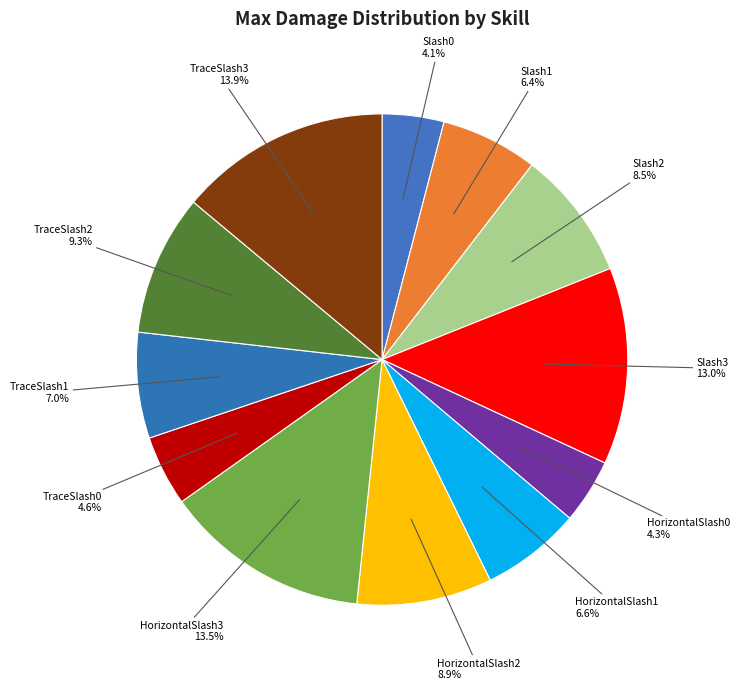

Does HorizontalSlash3 account for over 50% of the chart?

No